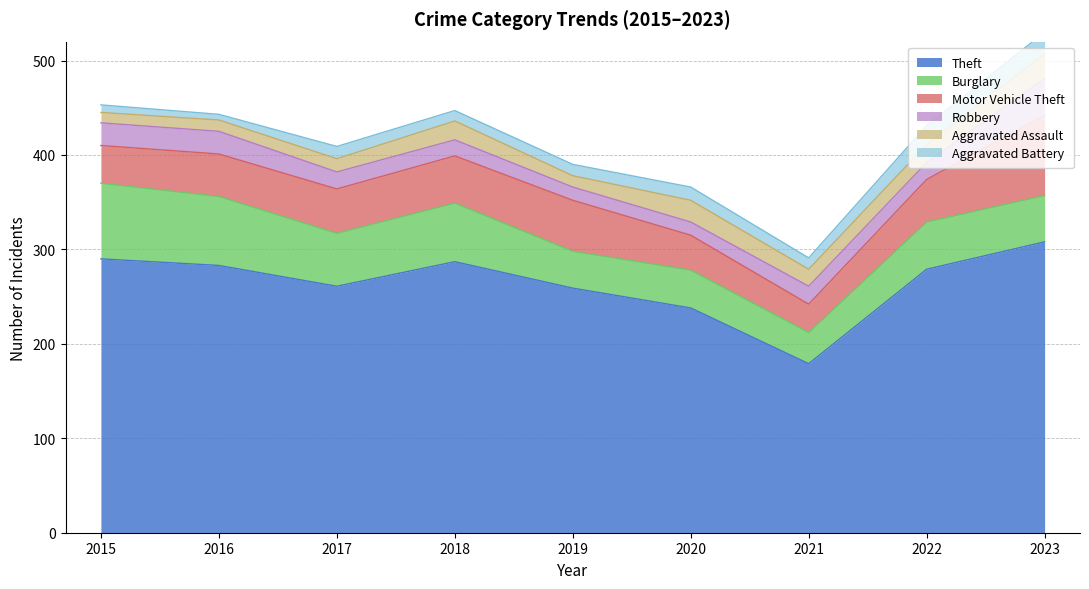

Read the Robbery value at 2015, to the nearest 10.

20